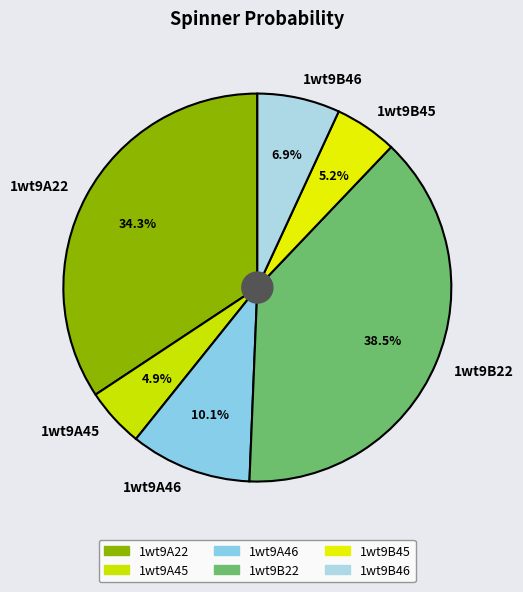

To the nearest percent, what percentage of the pie is 1wt9A22?

34%